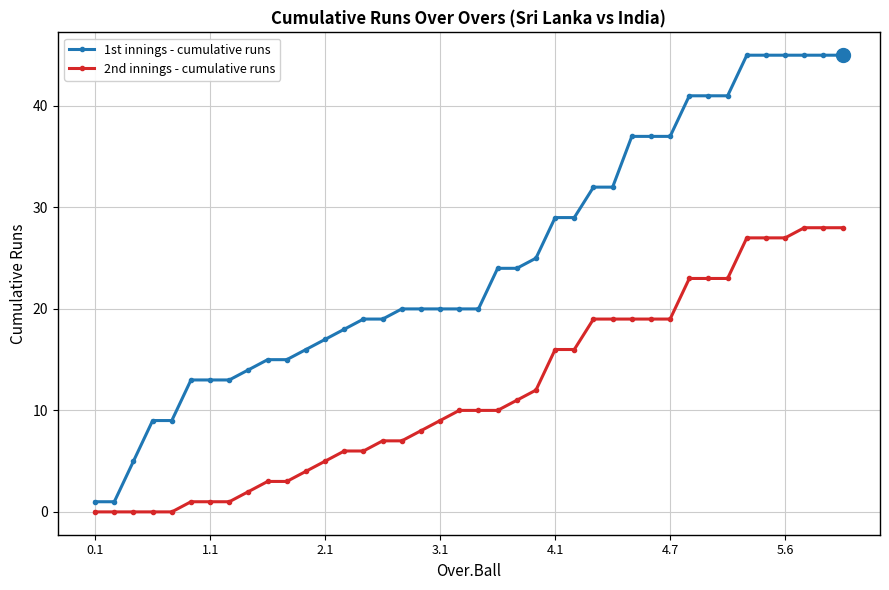

True or false: 2nd innings - cumulative runs and 1st innings - cumulative runs cross at least once.

False